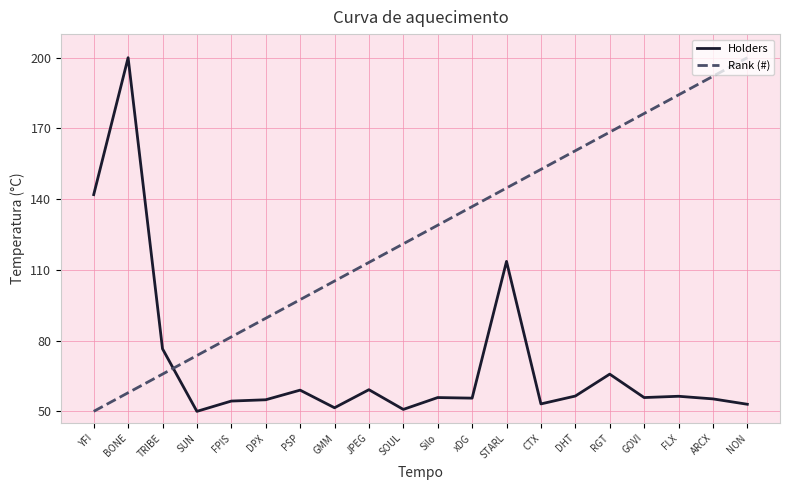

What are all the series names shown in the legend?

Holders, Rank (#)